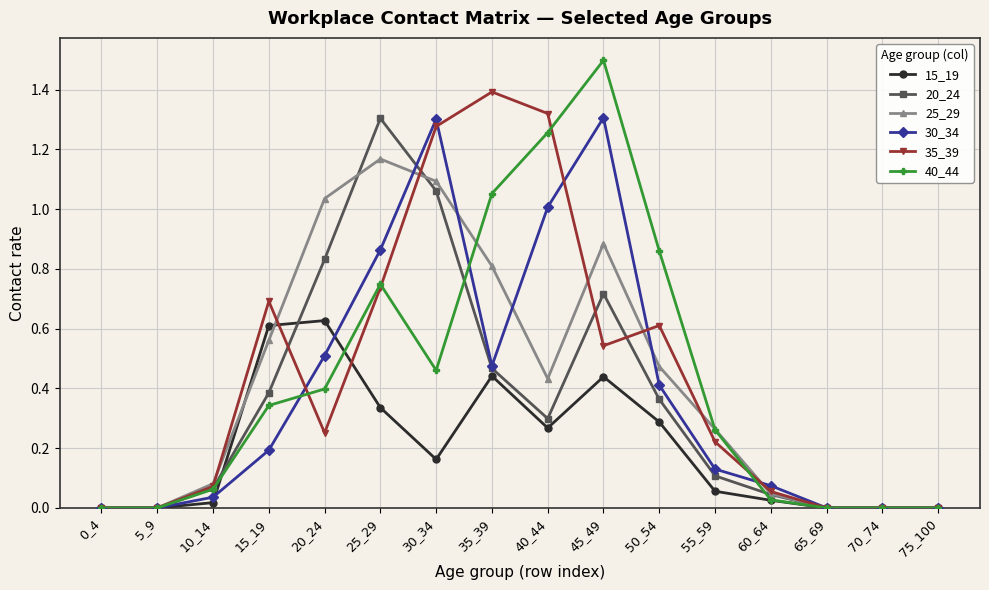

Where is the first local maximum for 40_44?

25_29